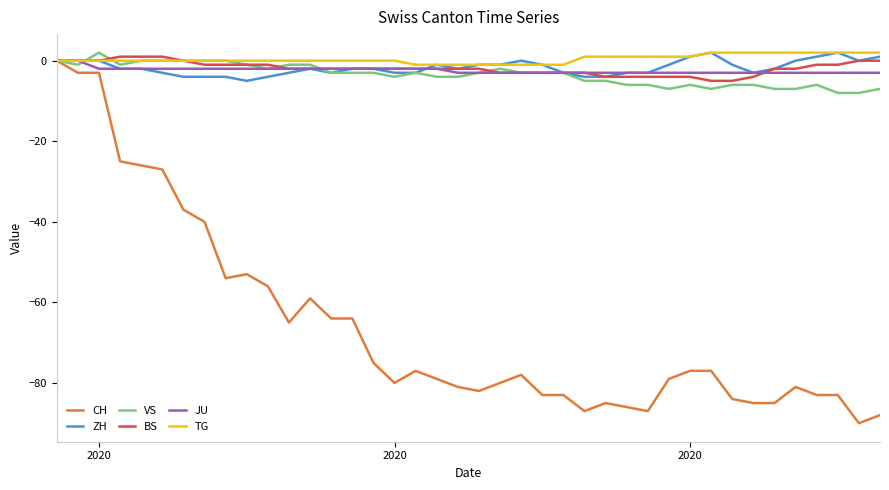

What is the lowest value of the BS series?

-5